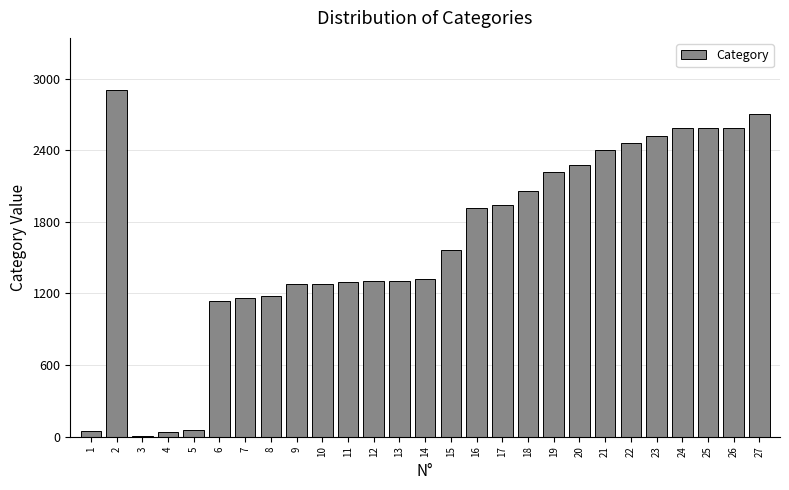

What is the sum of all values?

44151